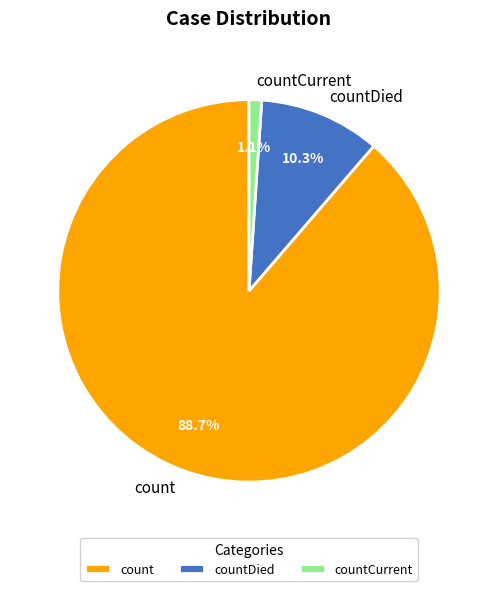

Between countDied and countCurrent, which is larger?

countDied